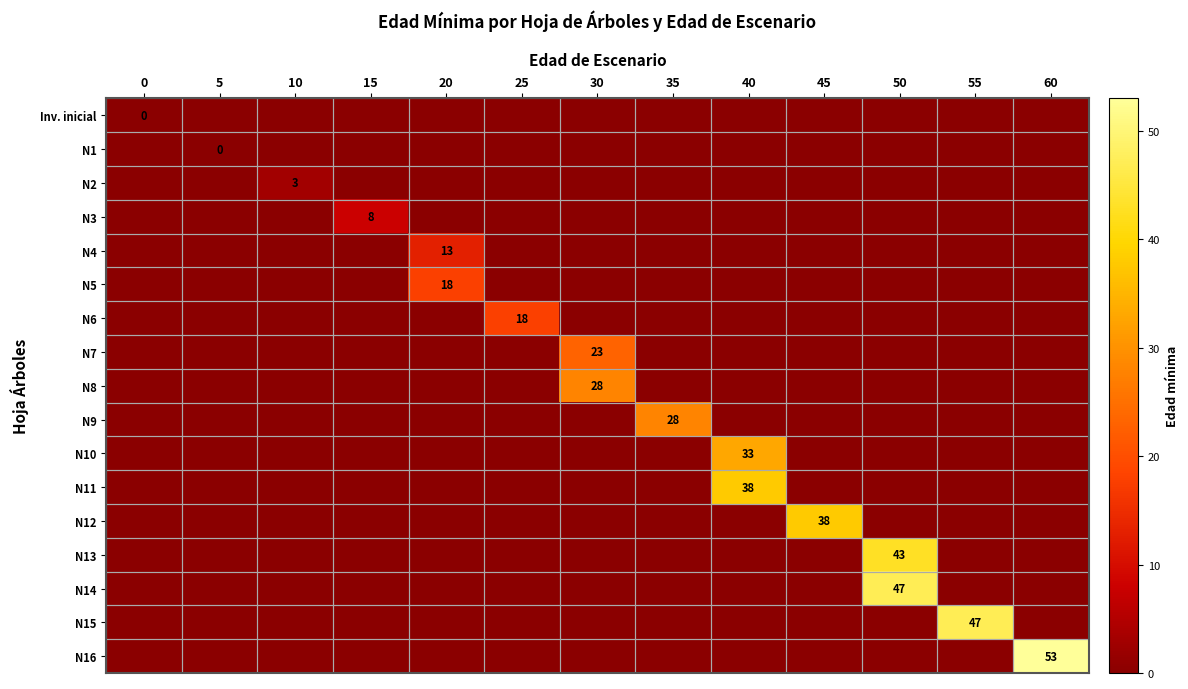

Reading left to right, what are all the values shown in this chart?

row_0: 0=0	5=-1	10=-1	15=-1	20=-1	25=-1	30=-1	35=-1	40=-1	45=-1	50=-1	55=-1	60=-1
row_1: 0=-1	5=0	10=-1	15=-1	20=-1	25=-1	30=-1	35=-1	40=-1	45=-1	50=-1	55=-1	60=-1
row_2: 0=-1	5=-1	10=3	15=-1	20=-1	25=-1	30=-1	35=-1	40=-1	45=-1	50=-1	55=-1	60=-1
row_3: 0=-1	5=-1	10=-1	15=8	20=-1	25=-1	30=-1	35=-1	40=-1	45=-1	50=-1	55=-1	60=-1
row_4: 0=-1	5=-1	10=-1	15=-1	20=13	25=-1	30=-1	35=-1	40=-1	45=-1	50=-1	55=-1	60=-1
row_5: 0=-1	5=-1	10=-1	15=-1	20=18	25=-1	30=-1	35=-1	40=-1	45=-1	50=-1	55=-1	60=-1
row_6: 0=-1	5=-1	10=-1	15=-1	20=-1	25=18	30=-1	35=-1	40=-1	45=-1	50=-1	55=-1	60=-1
row_7: 0=-1	5=-1	10=-1	15=-1	20=-1	25=-1	30=23	35=-1	40=-1	45=-1	50=-1	55=-1	60=-1
row_8: 0=-1	5=-1	10=-1	15=-1	20=-1	25=-1	30=28	35=-1	40=-1	45=-1	50=-1	55=-1	60=-1
row_9: 0=-1	5=-1	10=-1	15=-1	20=-1	25=-1	30=-1	35=28	40=-1	45=-1	50=-1	55=-1	60=-1
row_10: 0=-1	5=-1	10=-1	15=-1	20=-1	25=-1	30=-1	35=-1	40=33	45=-1	50=-1	55=-1	60=-1
row_11: 0=-1	5=-1	10=-1	15=-1	20=-1	25=-1	30=-1	35=-1	40=38	45=-1	50=-1	55=-1	60=-1
row_12: 0=-1	5=-1	10=-1	15=-1	20=-1	25=-1	30=-1	35=-1	40=-1	45=38	50=-1	55=-1	60=-1
row_13: 0=-1	5=-1	10=-1	15=-1	20=-1	25=-1	30=-1	35=-1	40=-1	45=-1	50=43	55=-1	60=-1
row_14: 0=-1	5=-1	10=-1	15=-1	20=-1	25=-1	30=-1	35=-1	40=-1	45=-1	50=47	55=-1	60=-1
row_15: 0=-1	5=-1	10=-1	15=-1	20=-1	25=-1	30=-1	35=-1	40=-1	45=-1	50=-1	55=47	60=-1
row_16: 0=-1	5=-1	10=-1	15=-1	20=-1	25=-1	30=-1	35=-1	40=-1	45=-1	50=-1	55=-1	60=53